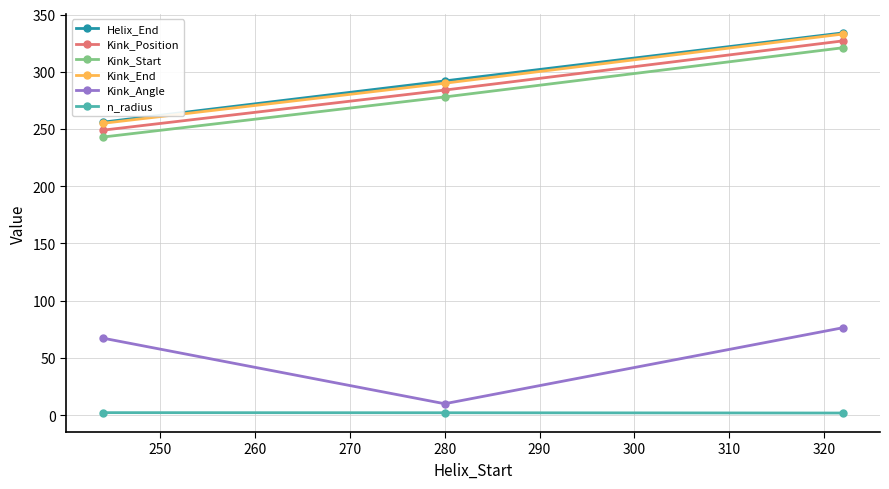

What is the highest value of the Kink_Position series?

327.0